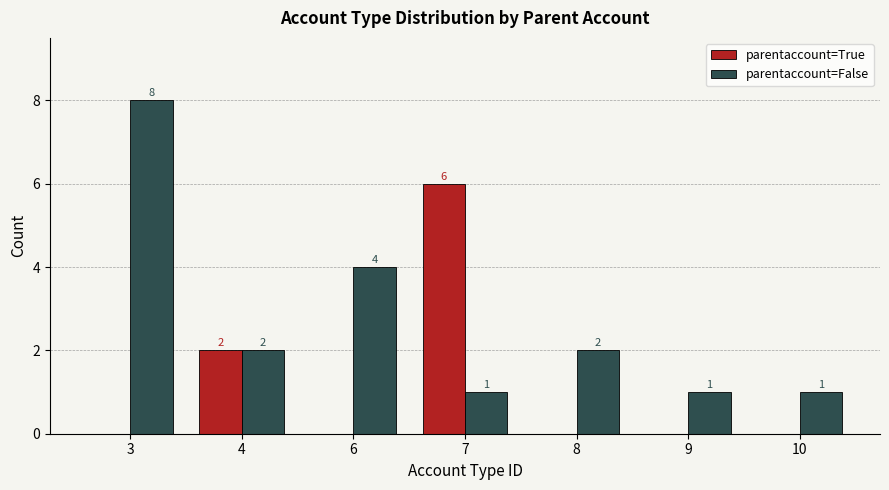

Count the number of categories in the chart.

7